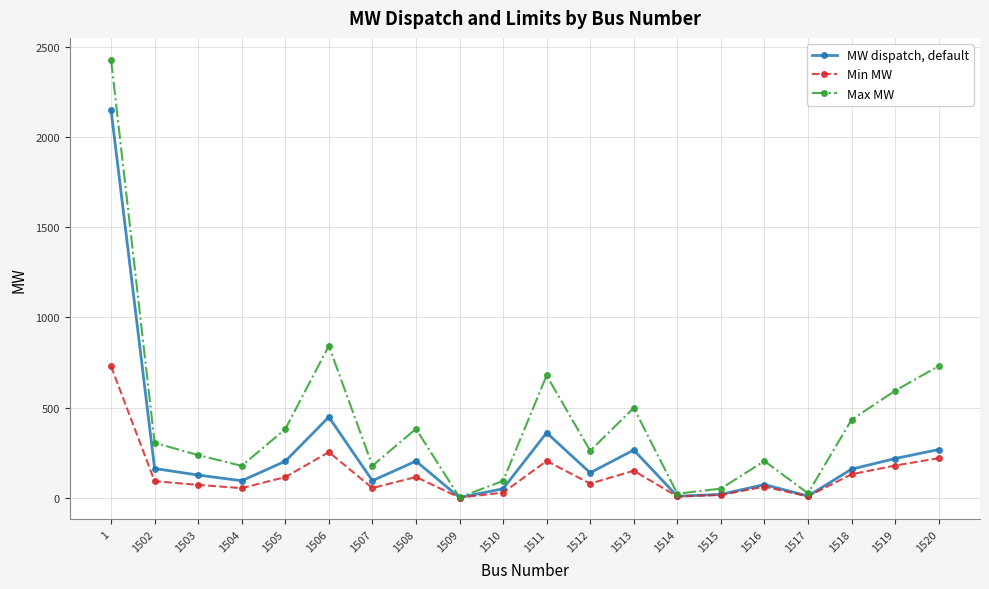

Rank the series by their maximum value, from highest to lowest.

Max MW, MW dispatch, default, Min MW